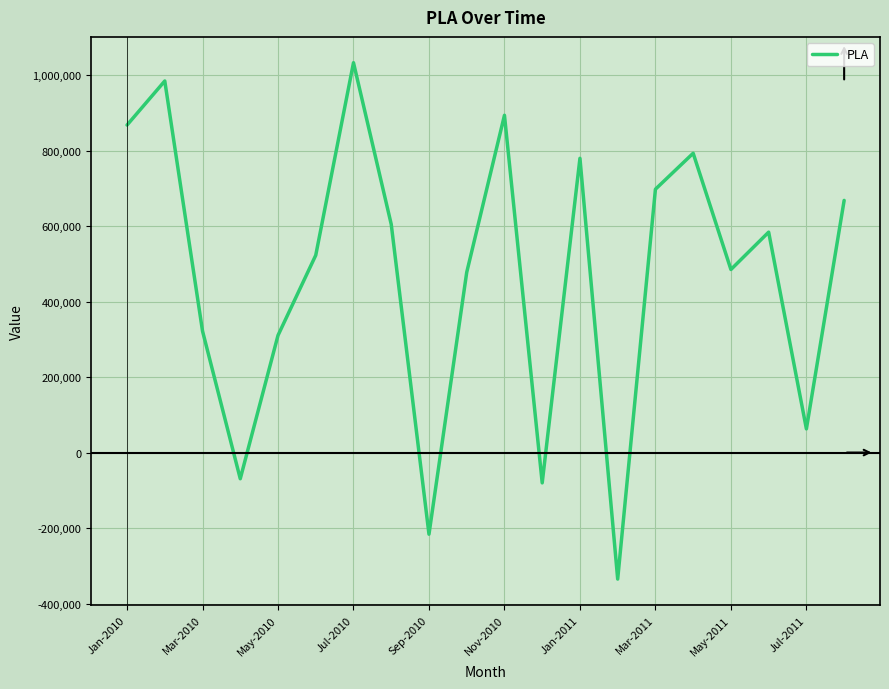

What is the sum of all values?

9386790